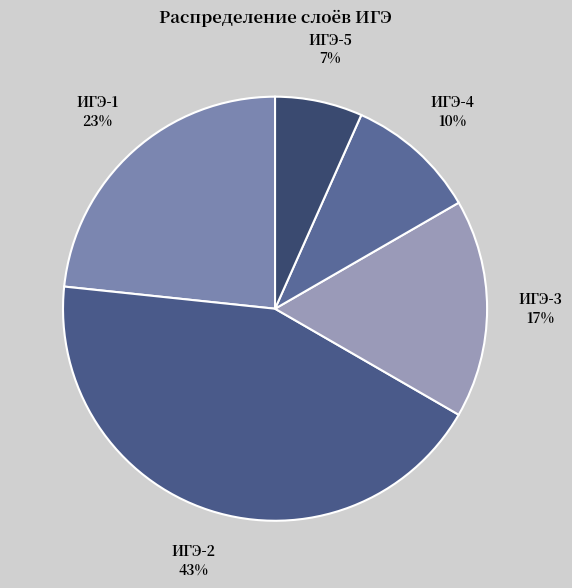

The ИГЭ-4 slice represents 10% of the pie. True or false?

True